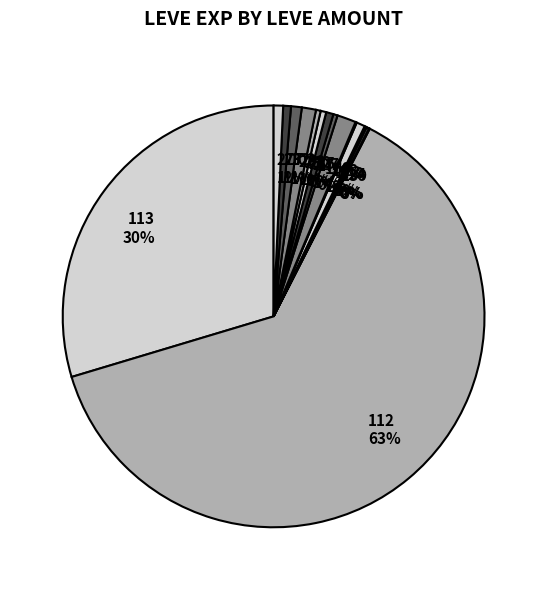

To the nearest percent, what is the combined percentage of 232 1% and 174 0%?

1%